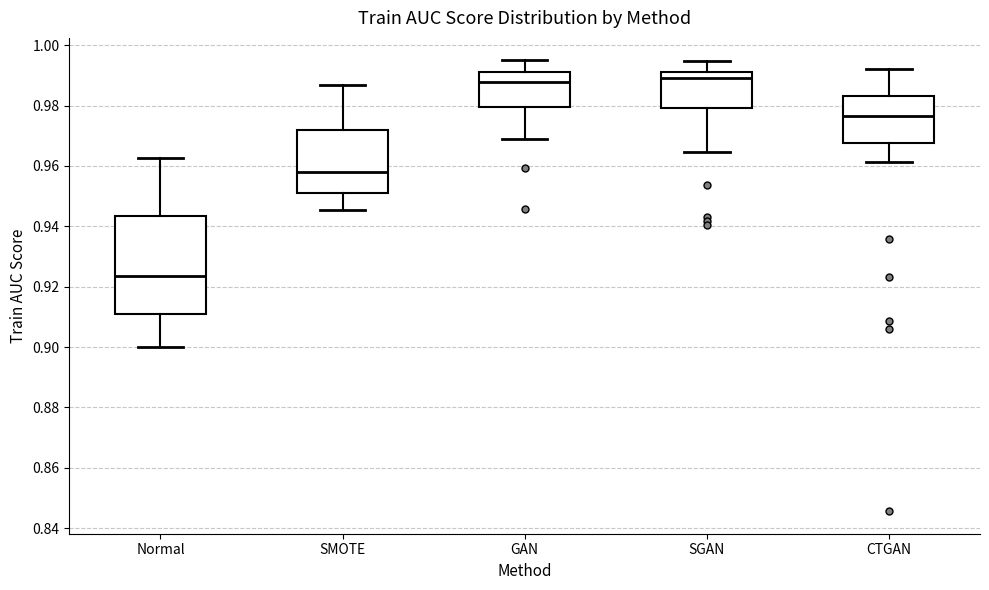

Reading left to right, transcribe this box plot: for each box, give where its median line is, the range the box spans, and where its two whiskers end, as read against the y-axis. The values are not printed on the chart, so give them approximately, as read against the axis.

Normal: median 0.924, box 0.912 to 0.944, whiskers 0.900 to 0.962
SMOTE: median 0.958, box 0.952 to 0.972, whiskers 0.946 to 0.986
GAN: median 0.988, box 0.980 to 0.990, whiskers 0.970 to 0.994
SGAN: median 0.990 (just below the box's upper edge), box 0.980 to 0.990, whiskers 0.964 to 0.994
CTGAN: median 0.976, box 0.968 to 0.984, whiskers 0.962 to 0.992